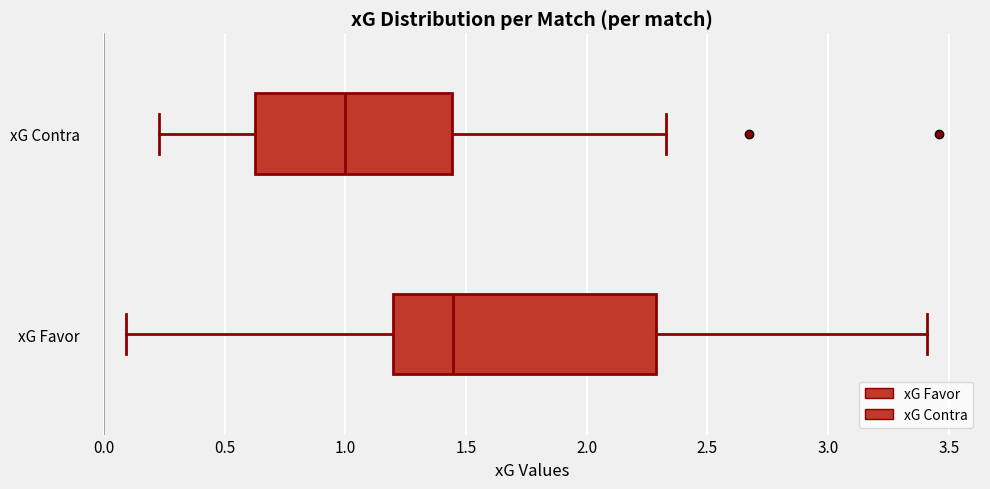

Reading bottom to top, read every box against the x-axis: the position of its median line, the range the box covers, and the ends of its whiskers. The values are not printed on the chart, so give them approximately, as read against the axis.

xG Favor: median 1.45, box 1.20 to 2.30, whiskers 0.10 to 3.40
xG Contra: median 1.00, box 0.65 to 1.45, whiskers 0.25 to 2.35